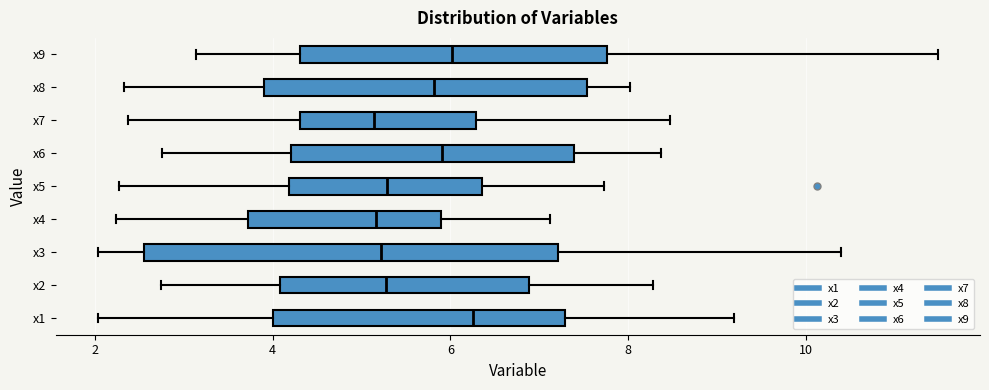

Reading bottom to top, read every box against the x-axis: the position of its median line, the range the box covers, and the ends of its whiskers. The values are not printed on the chart, so give them approximately, as read against the axis.

x1: median 6.2, box 4.0 to 7.2, whiskers 2.0 to 9.2
x2: median 5.2, box 4.0 to 6.8, whiskers 2.8 to 8.2
x3: median 5.2, box 2.6 to 7.2, whiskers 2.0 to 10.4
x4: median 5.2, box 3.8 to 5.8, whiskers 2.2 to 7.2
x5: median 5.2, box 4.2 to 6.4, whiskers 2.2 to 7.8
x6: median 6.0, box 4.2 to 7.4, whiskers 2.8 to 8.4
x7: median 5.2, box 4.4 to 6.2, whiskers 2.4 to 8.4
x8: median 5.8, box 4.0 to 7.6, whiskers 2.4 to 8.0
x9: median 6.0, box 4.4 to 7.8, whiskers 3.2 to 11.4